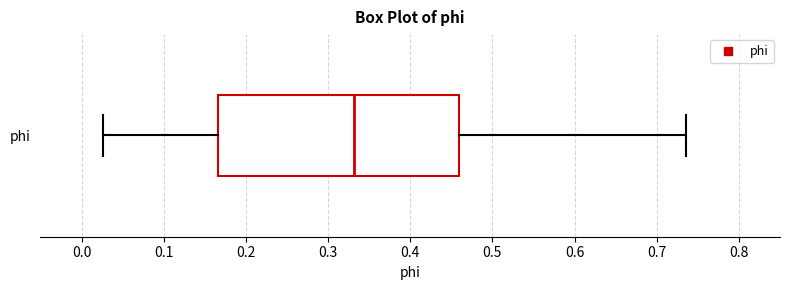

Read this box plot against the x-axis: the position of the median line, the range covered by the box, and the ends of both whiskers. The values are not printed on the chart, so give them approximately, as read against the axis.

median 0.33, box 0.17 to 0.46, whiskers 0.03 to 0.74